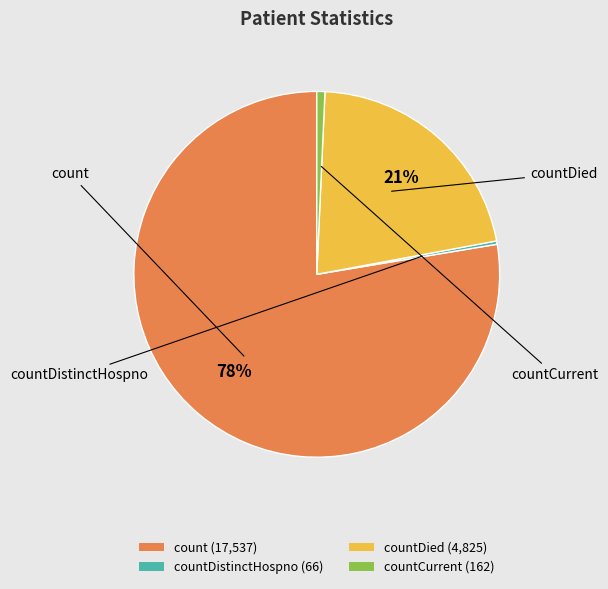

Is there any slice that represents more than half of the pie?

Yes